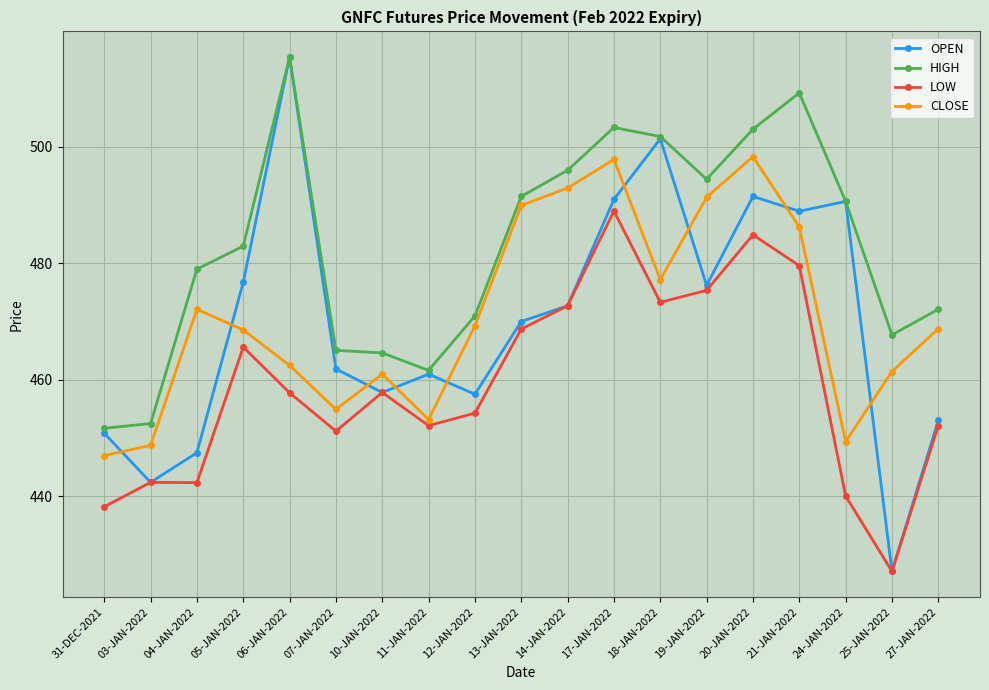

True or false: LOW has a value of 590.9 at 11-JAN-2022.

False